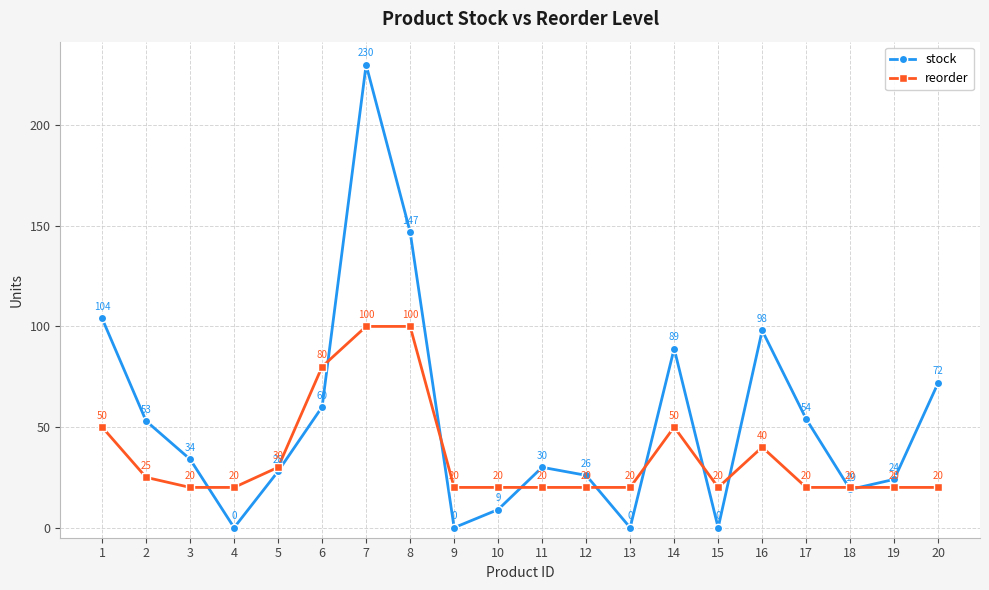

What is the difference between the reorder values at 11 and 2?

5